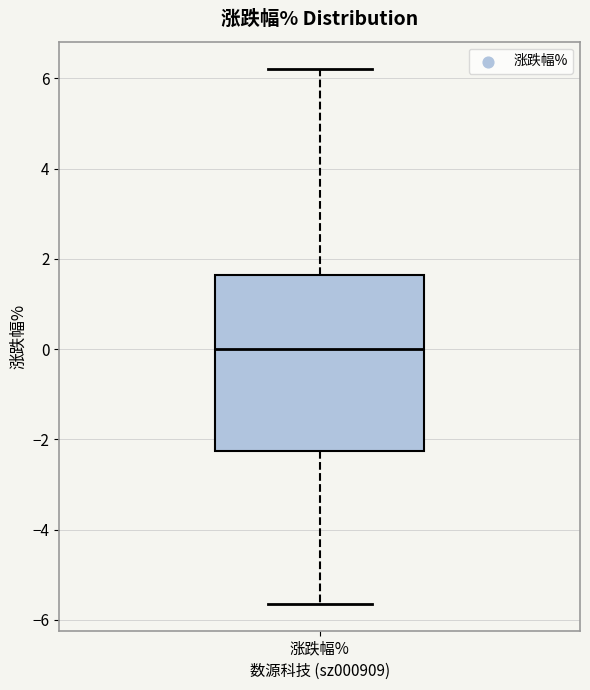

Read this box plot against the y-axis: the position of the median line, the range covered by the box, and the ends of both whiskers. The values are not printed on the chart, so give them approximately, as read against the axis.

median 0.0, box -2.2 to 1.6, whiskers -5.6 to 6.2